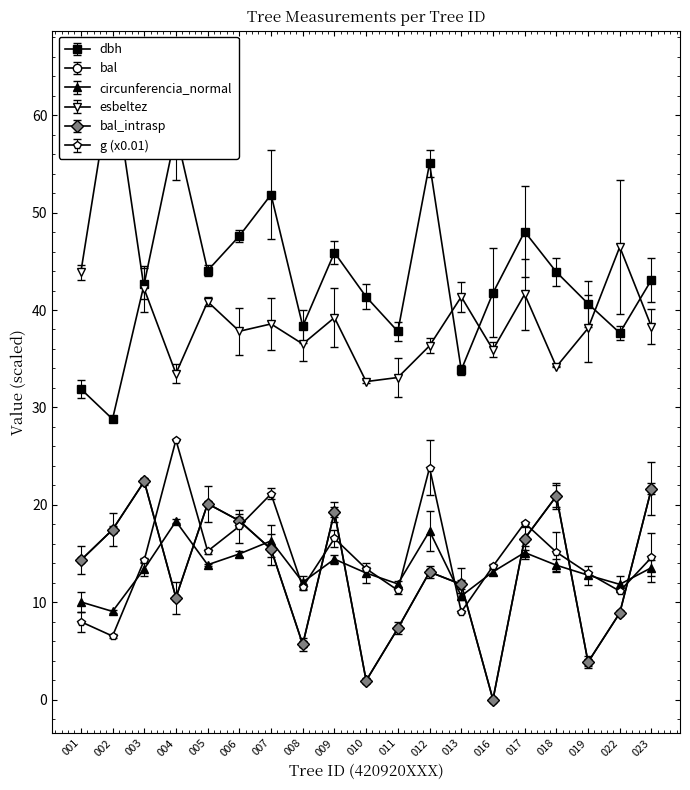

Which series changed the most between 003 and 008?

bal